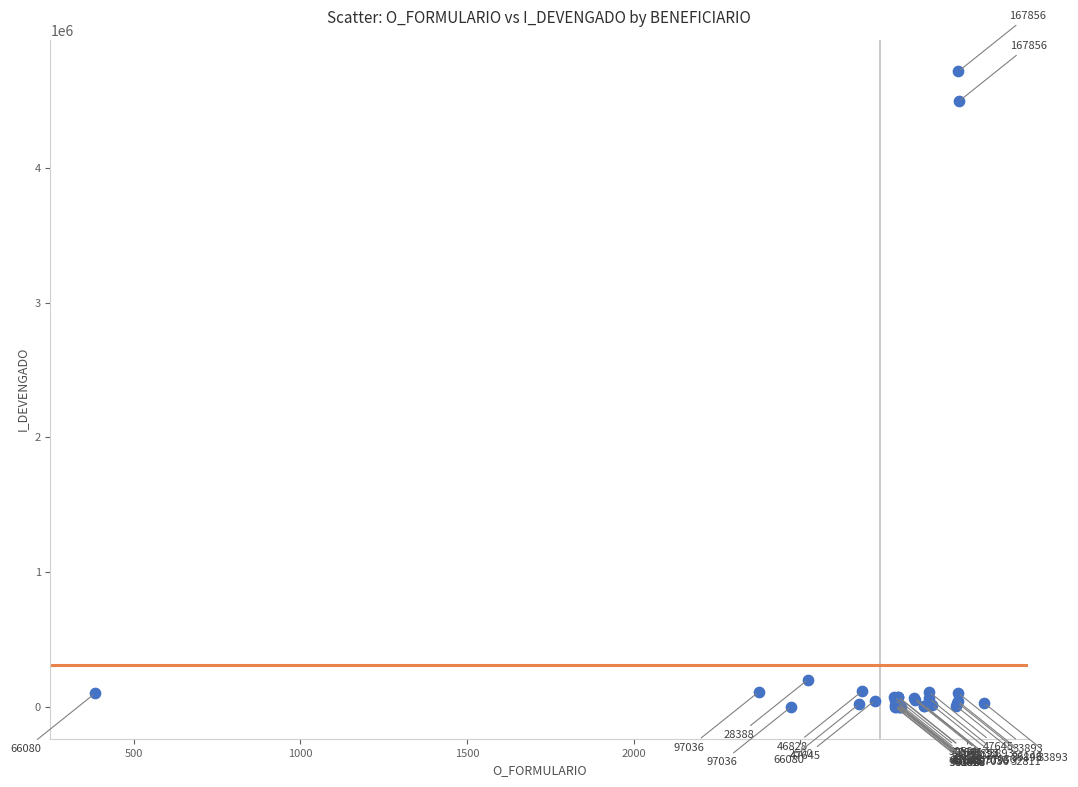

What Y value in the scatter plot is closest to 2357491?

4491846.3